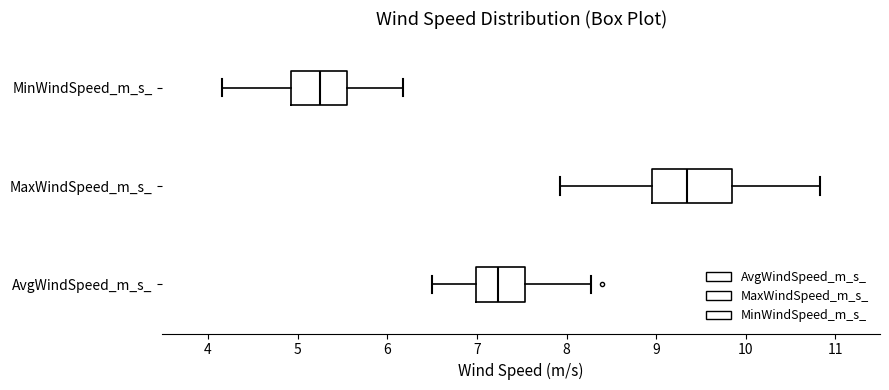

Reading bottom to top, read every box against the x-axis: the position of its median line, the range the box covers, and the ends of its whiskers. The values are not printed on the chart, so give them approximately, as read against the axis.

AvgWindSpeed_m_s_: median 7.2, box 7.0 to 7.5, whiskers 6.5 to 8.3
MaxWindSpeed_m_s_: median 9.3, box 9.0 to 9.8, whiskers 7.9 to 10.8
MinWindSpeed_m_s_: median 5.3, box 4.9 to 5.6, whiskers 4.2 to 6.2